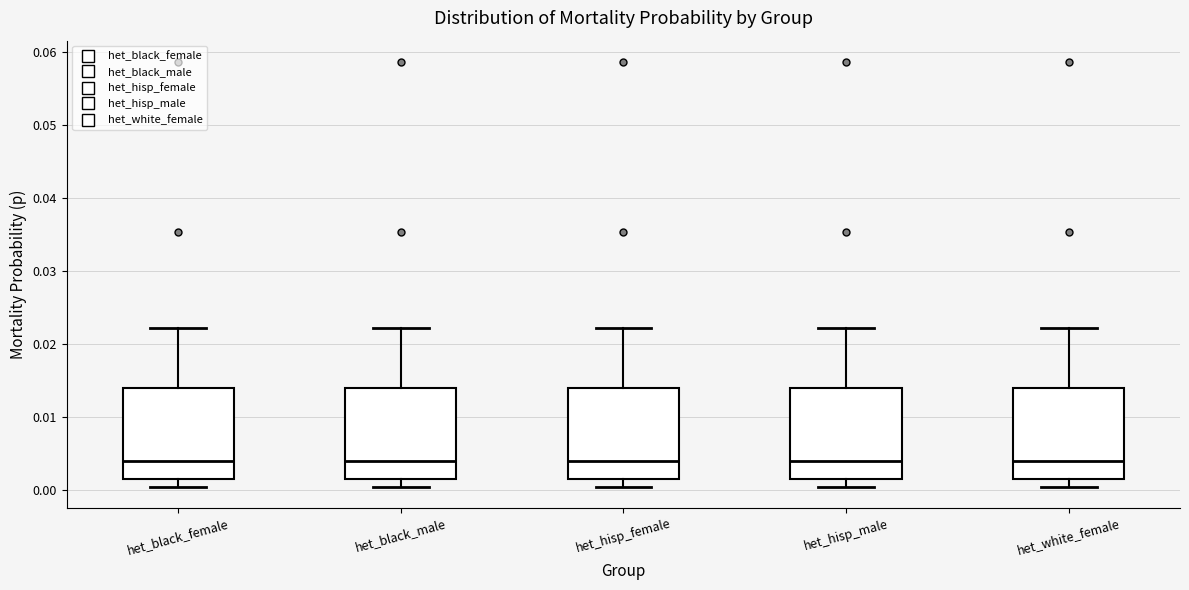

Reading left to right, read every box against the y-axis: the position of its median line, the range the box covers, and the ends of its whiskers. The values are not printed on the chart, so give them approximately, as read against the axis.

het_black_female: median 0.004, box 0.002 to 0.014, whiskers 0.001 to 0.022
het_black_male: median 0.004, box 0.002 to 0.014, whiskers 0.001 to 0.022
het_hisp_female: median 0.004, box 0.002 to 0.014, whiskers 0.001 to 0.022
het_hisp_male: median 0.004, box 0.002 to 0.014, whiskers 0.001 to 0.022
het_white_female: median 0.004, box 0.002 to 0.014, whiskers 0.001 to 0.022